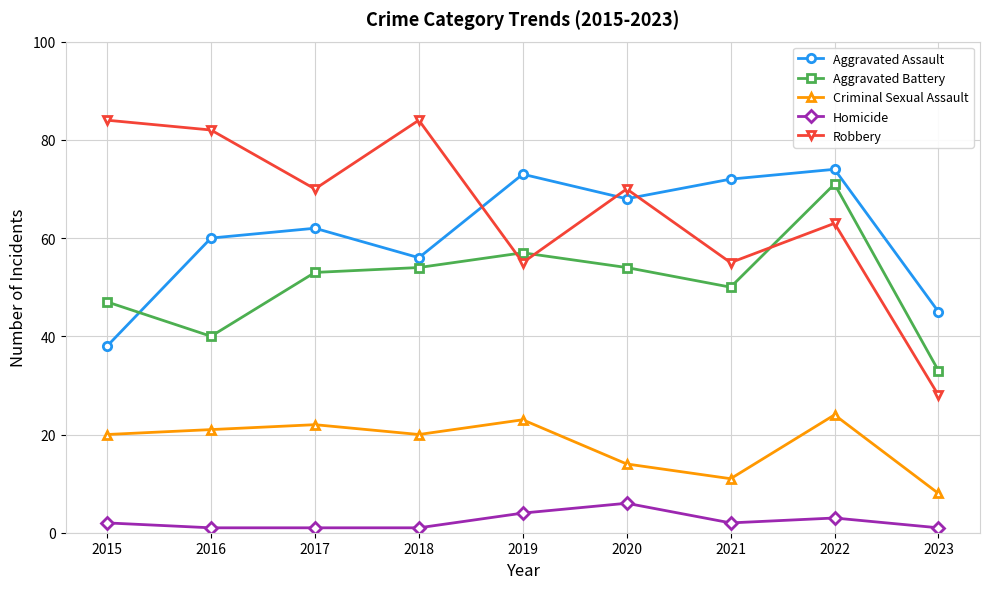

Where is Aggravated Battery nearest to the value 52?

2017